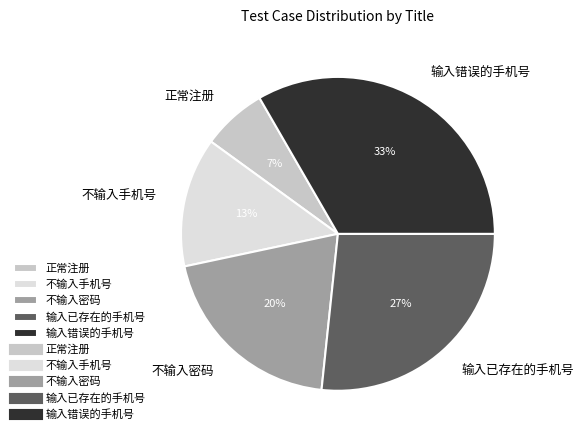

Rank the categories by value from highest to lowest.

输入错误的手机号, 输入已存在的手机号, 不输入密码, 不输入手机号, 正常注册